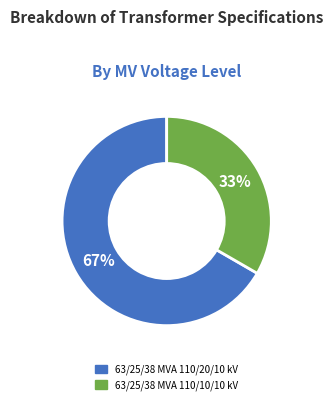

Which category has the biggest portion of the pie?

63/25/38 MVA 110/20/10 kV